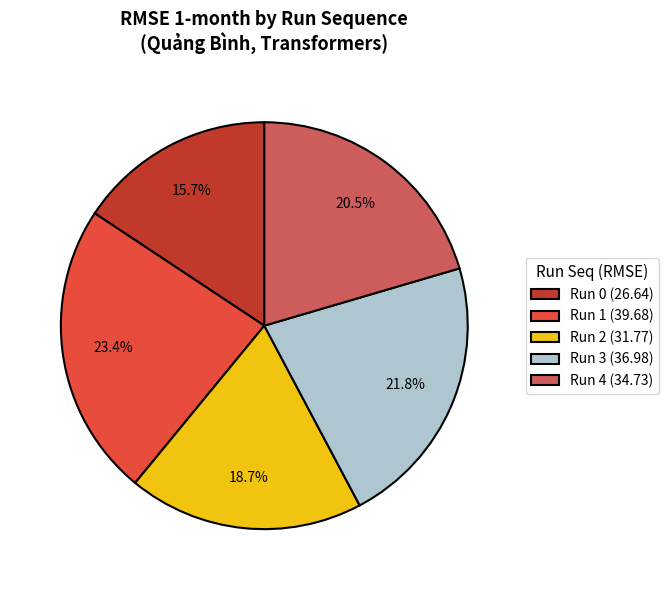

Approximately how many times larger is the value at Run 0 compared to Run 2?

0.8